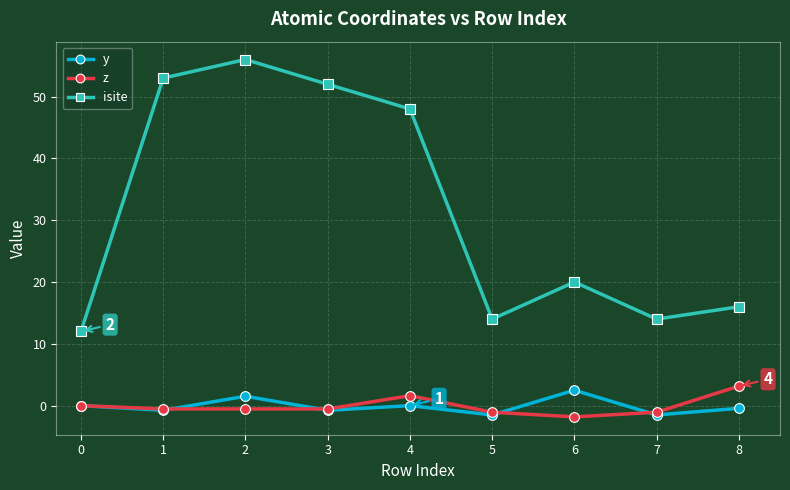

True or false: isite and y cross at least once.

False